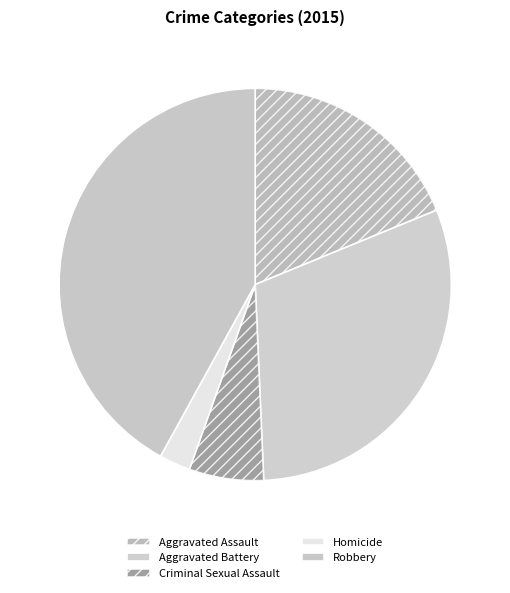

How many segments does this pie chart have?

5